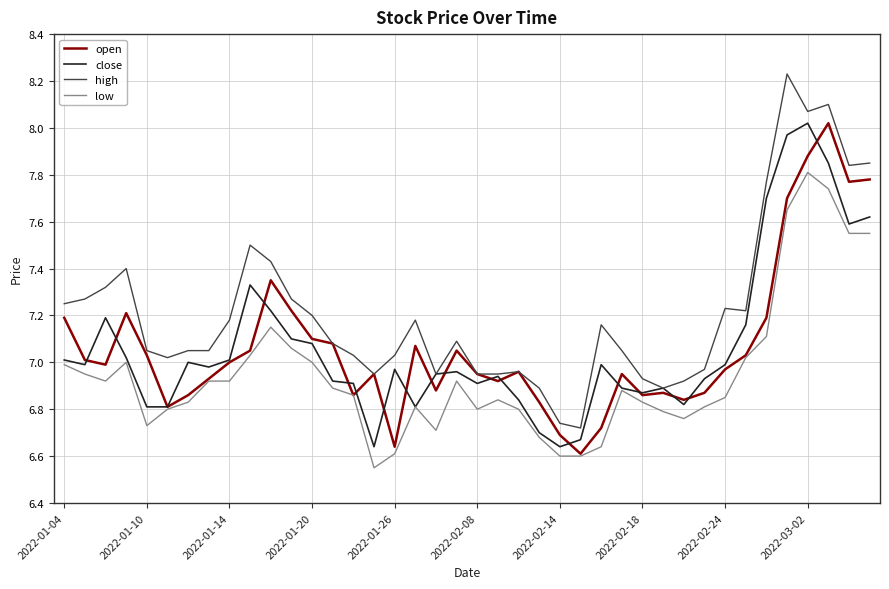

True or false: low and high intersect in this chart.

False